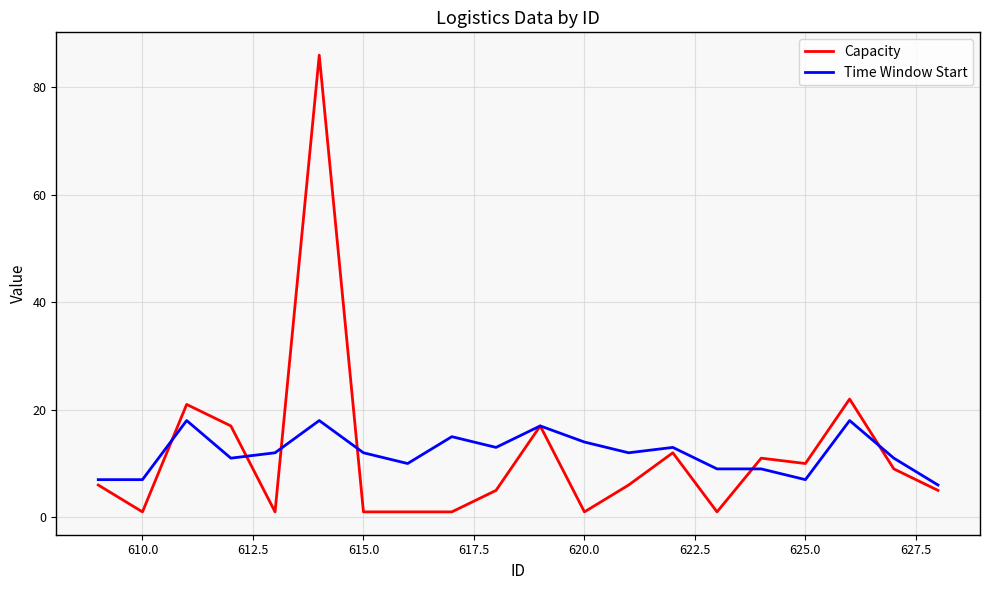

List the series in order of their peak value, lowest first.

Time Window Start, Capacity